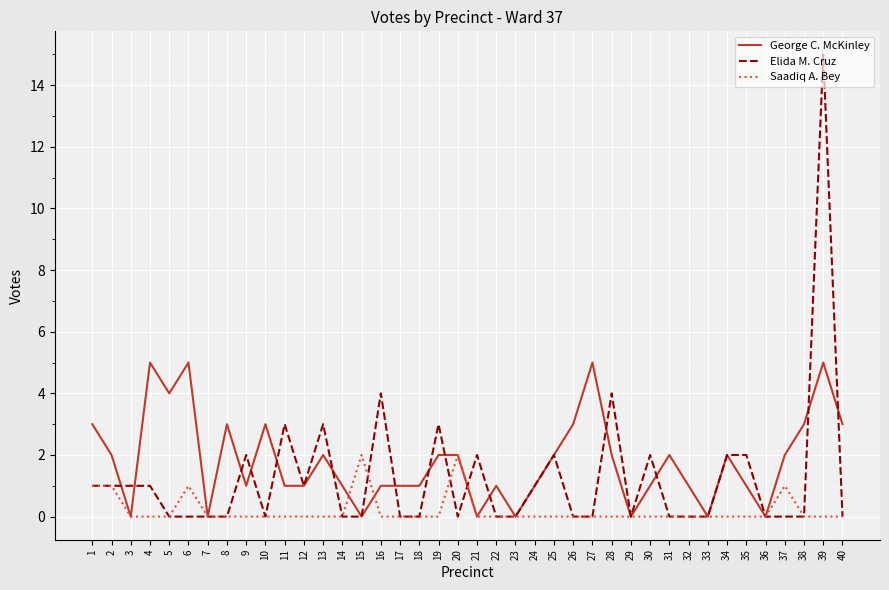

Reading left to right, list all the values displayed in this chart.

George C. McKinley: 1=3	2=2	3=0	4=5	5=4	6=5	7=0	8=3	9=1	10=3	11=1	12=1	13=2	14=1	15=0	16=1	17=1	18=1	19=2	20=2	21=0	22=1	23=0	24=1	25=2	26=3	27=5	28=2	29=0	30=1	31=2	32=1	33=0	34=2	35=1	36=0	37=2	38=3	39=5	40=3
Elida M. Cruz: 1=1	2=1	3=1	4=1	5=0	6=0	7=0	8=0	9=2	10=0	11=3	12=1	13=3	14=0	15=0	16=4	17=0	18=0	19=3	20=0	21=2	22=0	23=0	24=1	25=2	26=0	27=0	28=4	29=0	30=2	31=0	32=0	33=0	34=2	35=2	36=0	37=0	38=0	39=15	40=0
Saadiq A. Bey: 1=1	2=1	3=0	4=0	5=0	6=1	7=0	8=0	9=0	10=0	11=0	12=0	13=0	14=0	15=2	16=0	17=0	18=0	19=0	20=2	21=0	22=0	23=0	24=0	25=0	26=0	27=0	28=0	29=0	30=0	31=0	32=0	33=0	34=0	35=0	36=0	37=1	38=0	39=0	40=0